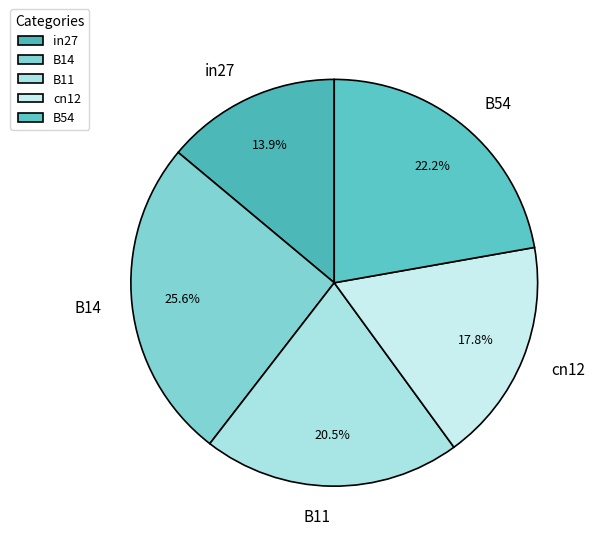

Count the number of slices in the pie.

5